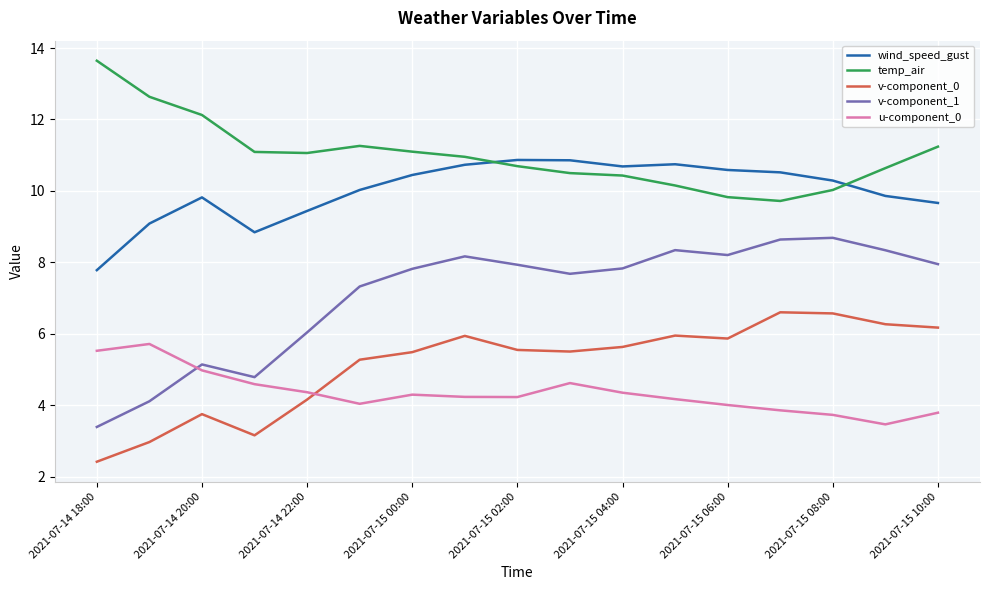

Rank the series by their maximum value, from highest to lowest.

temp_air, wind_speed_gust, v-component_1, v-component_0, u-component_0